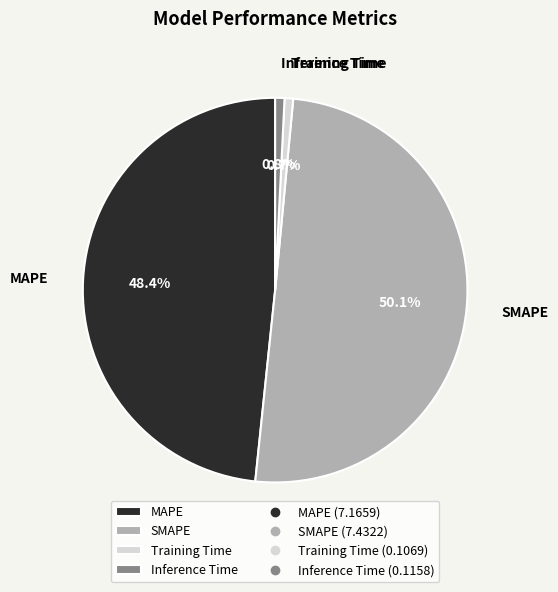

Which has a higher value, Inference Time or SMAPE?

SMAPE